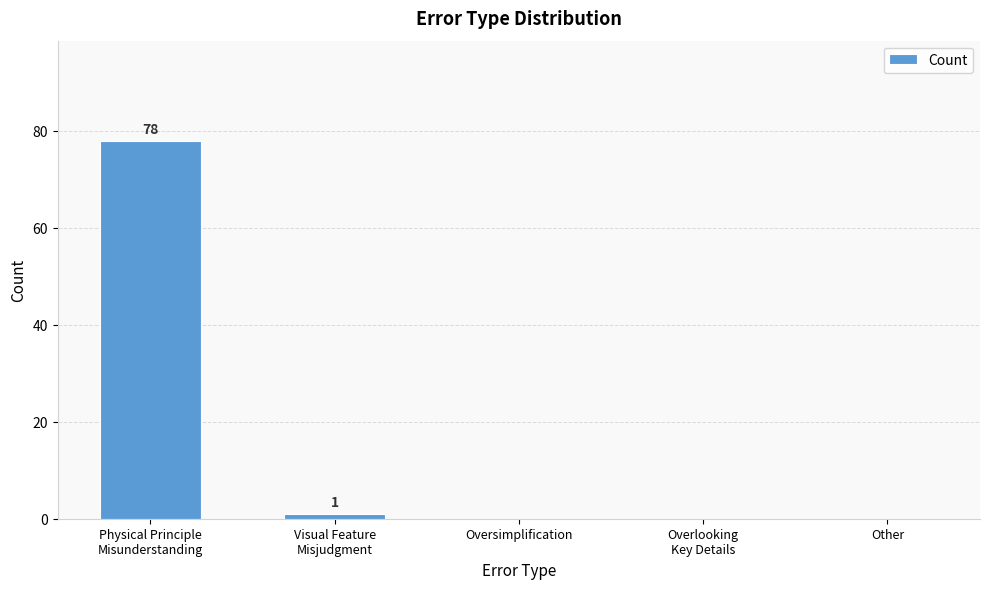

Which label corresponds to the largest value in the chart?

Physical Principle
Misunderstanding